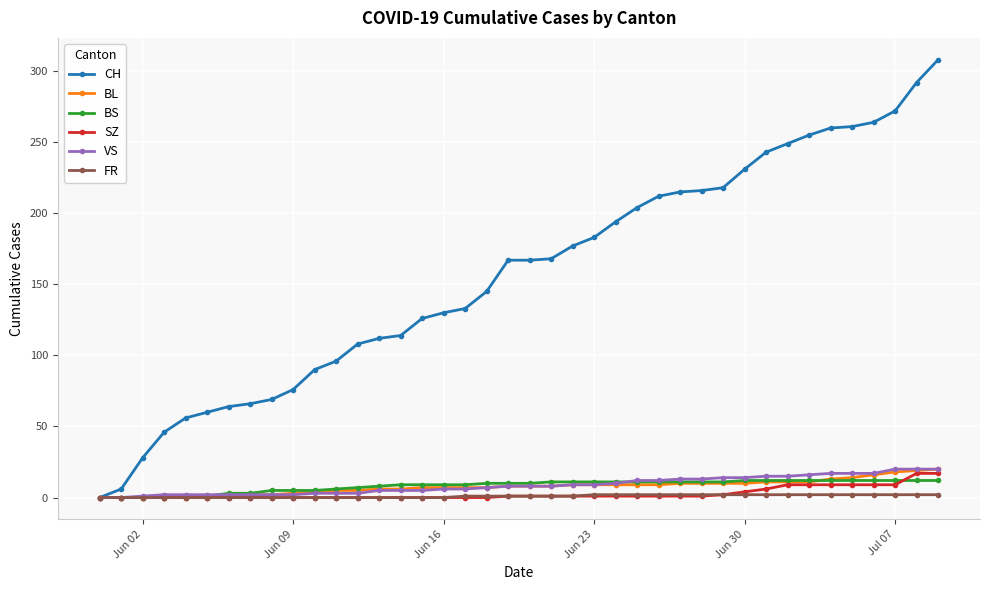

Which series has the widest spread of values?

CH